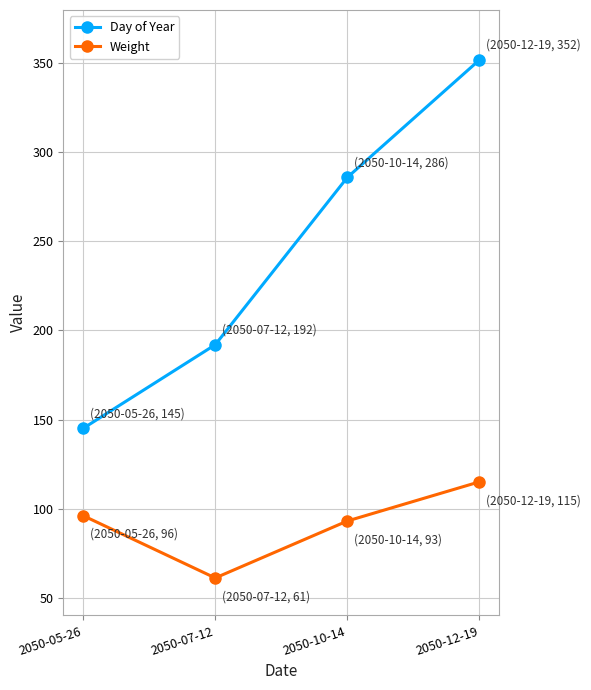

What position from the right is 2050-07-12?

3